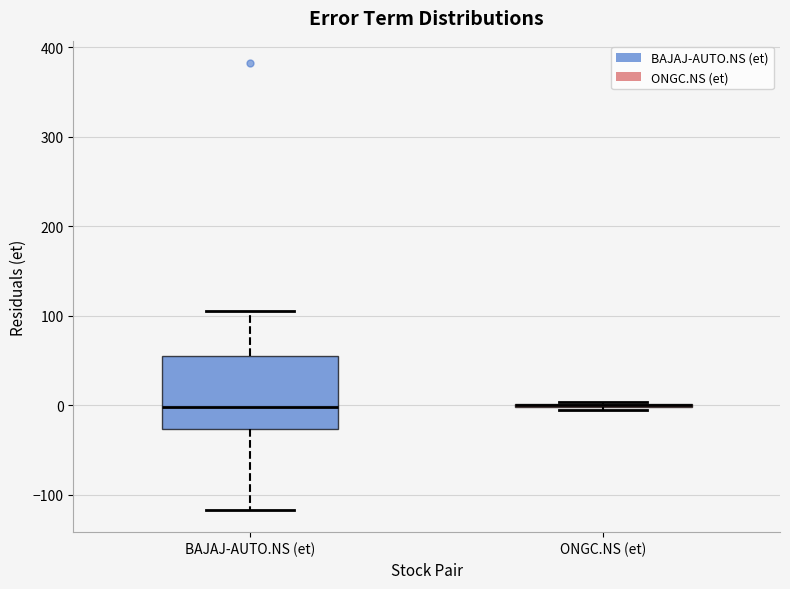

Reading left to right, transcribe this box plot: for each box, give where its median line is, the range the box spans, and where its two whiskers end, as read against the y-axis. The values are not printed on the chart, so give them approximately, as read against the axis.

BAJAJ-AUTO.NS (et): median 0, box -30 to 60, whiskers -120 to 110
ONGC.NS (et): box collapsed to a line at 0, whiskers -10 to 0